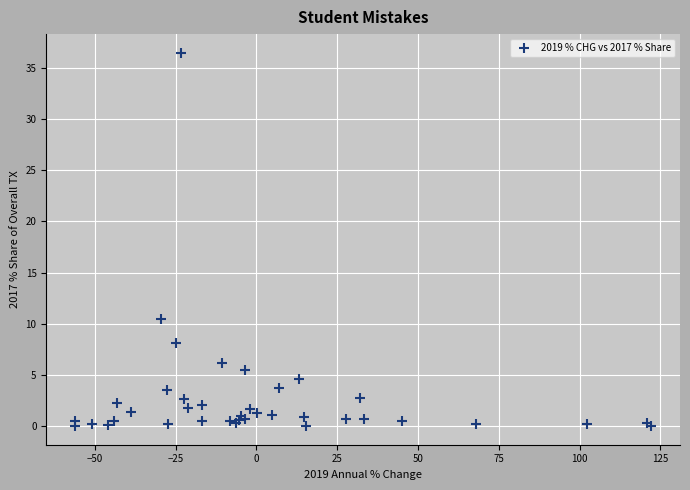

What Y value in the scatter plot is closest to 18?

10.5